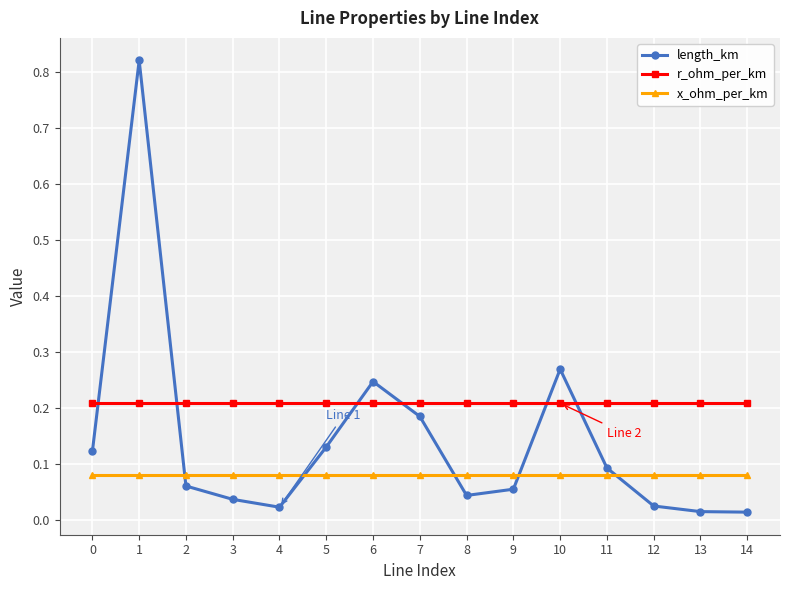

True or false: x_ohm_per_km has a value of 0.1 at 12.

True